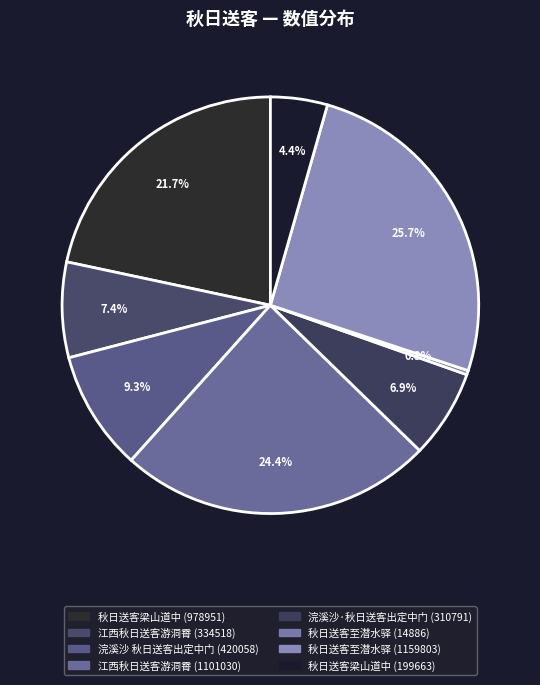

What is the change in value from 浣溪沙 秋日送客出定中门 (420058) to 浣溪沙·秋日送客出定中门 (310791)?

-109267